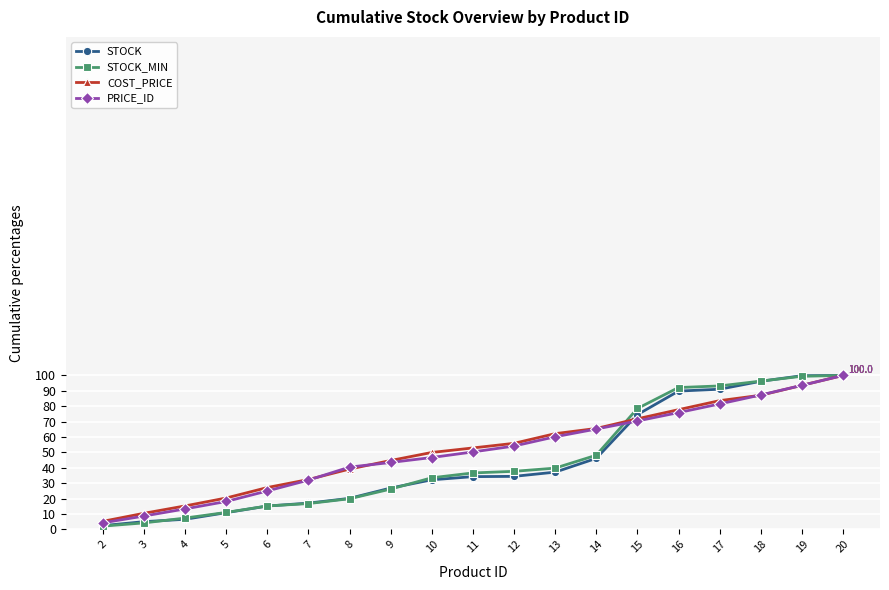

The value of STOCK at 10 is 32.2. True or false?

True